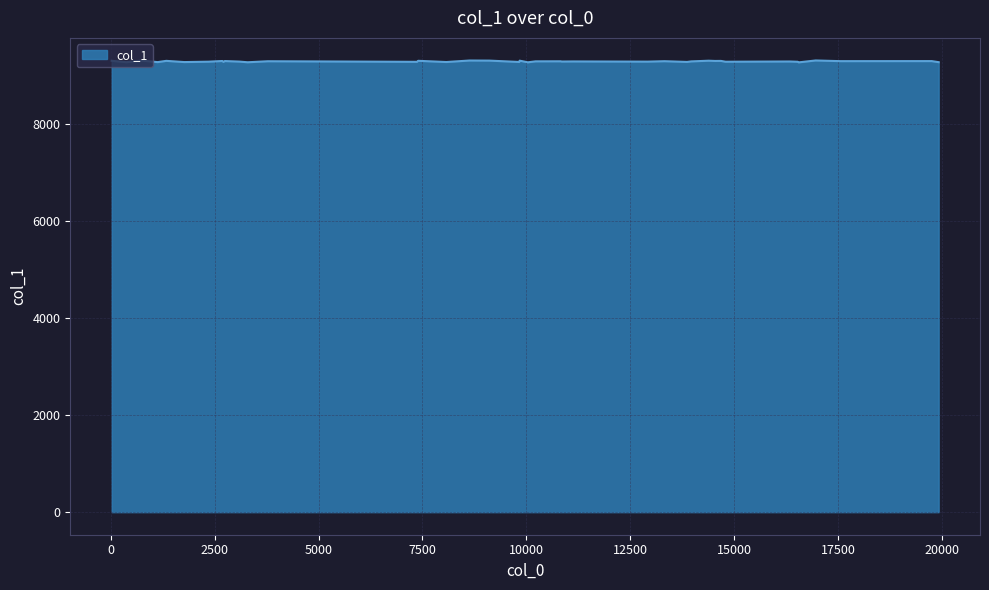

What is the smallest value displayed?

9281